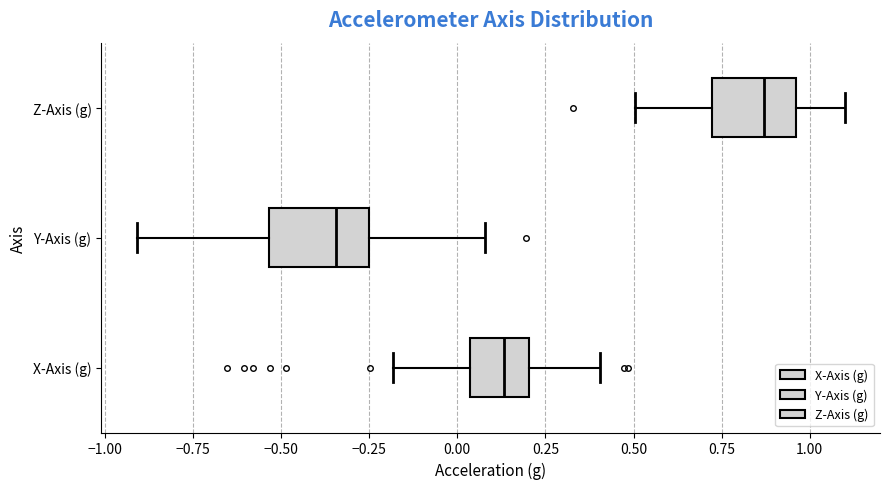

Where does the median line of the box for Y-Axis (g) sit on the x-axis? The values are not printed on the chart, so give them approximately, as read against the axis.

-0.35